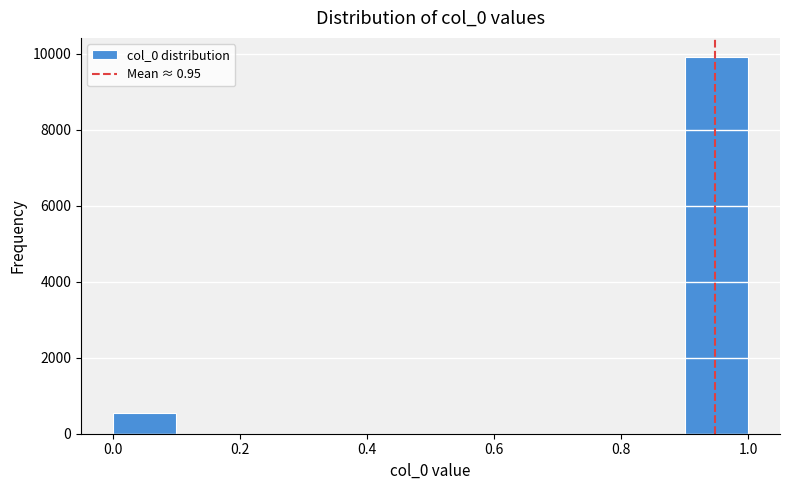

Reading left to right, transcribe this chart: for each bar, give the range it covers on the x-axis and its height. The values are not printed on the chart, so give them approximately, as read against the axis.

0.0 to 0.1: 600
0.1 to 0.2: 0
0.2 to 0.3: 0
0.3 to 0.4: 0
0.4 to 0.5: 0
0.5 to 0.6: 0
0.6 to 0.7: 0
0.7 to 0.8: 0
0.8 to 0.9: 0
0.9 to 1.0: 10000